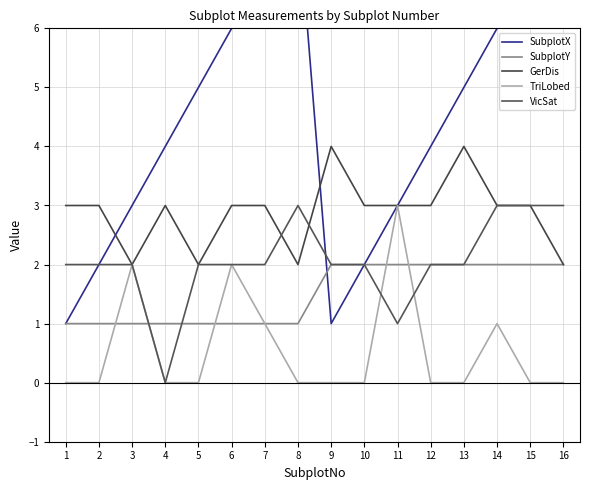

The TriLobed series shows 0 at 4. True or false?

True